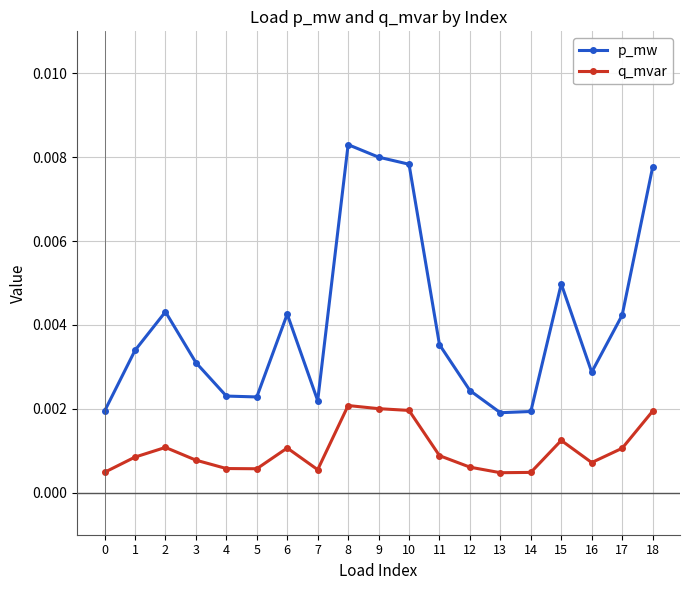

Count the q_mvar values in the range 0 to 1.

19